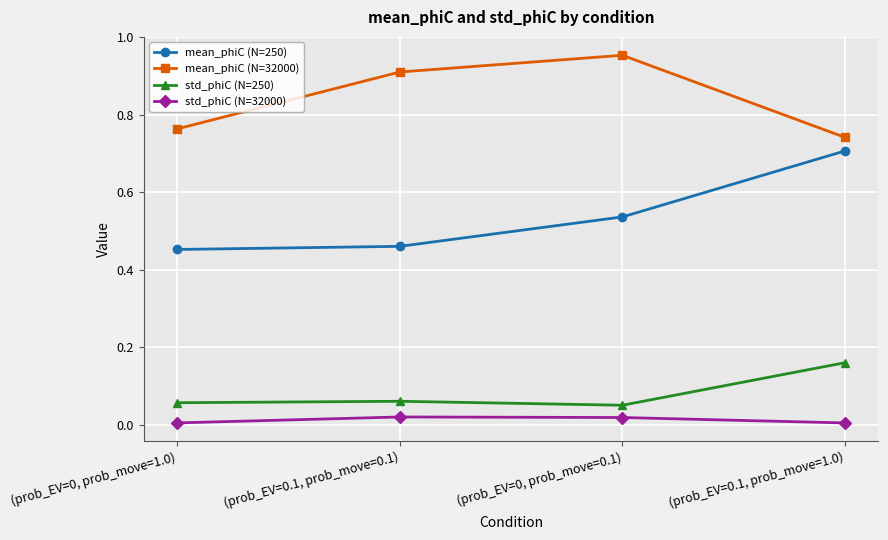

True or false: mean_phiC (N=32000) and mean_phiC (N=250) cross at least once.

False